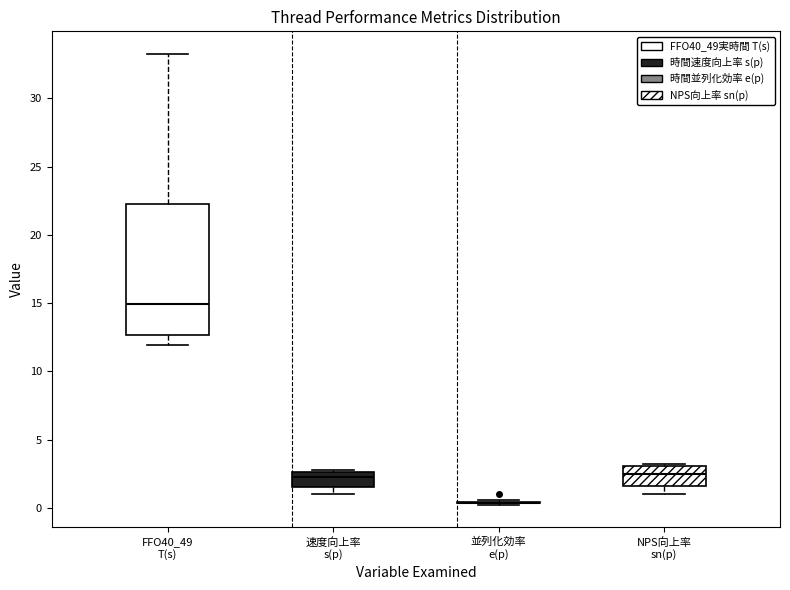

Comparing the boxes themselves (not the whiskers), which one is the tallest?

FFO40_49 T(s)